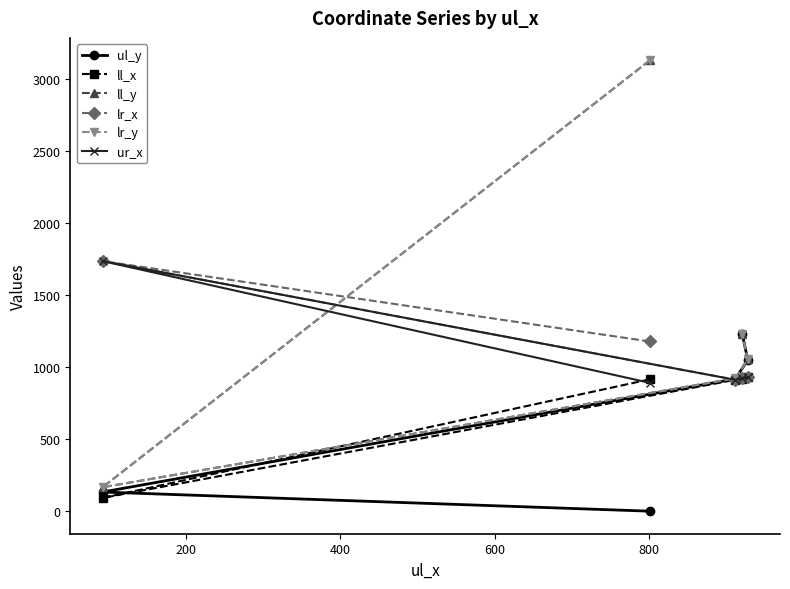

What is the sum of all ul_y values?

3329